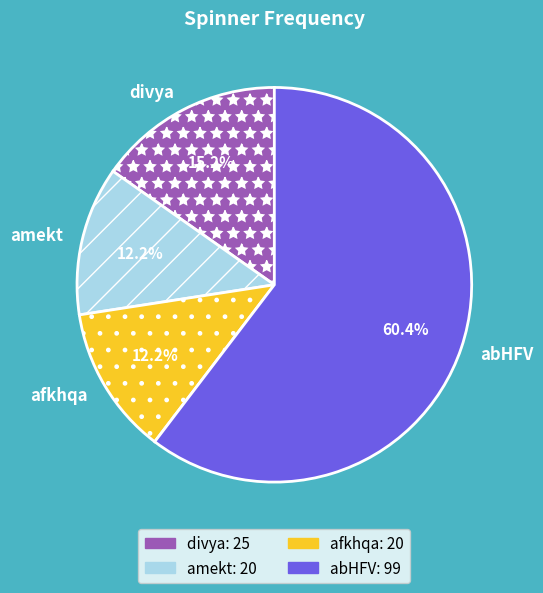

Is the sum of afkhqa and amekt greater than half?

No